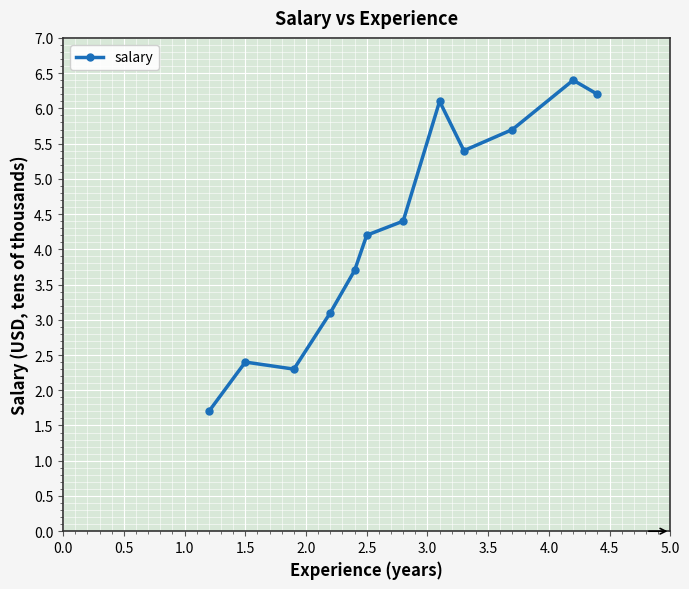

What is the difference between the maximum and minimum values?

4.7